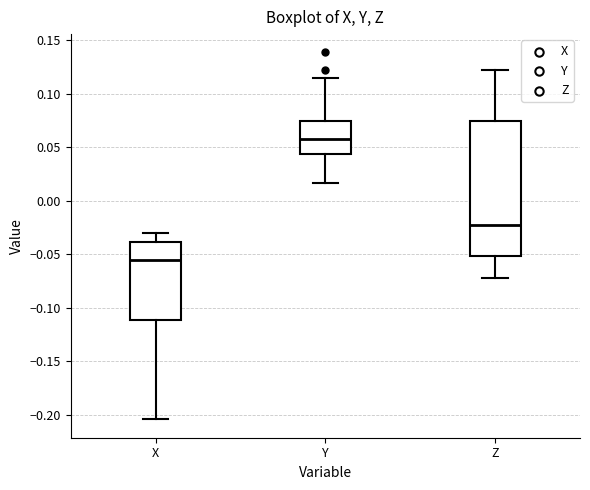

Comparing the boxes themselves (not the whiskers), which one is the tallest?

Z